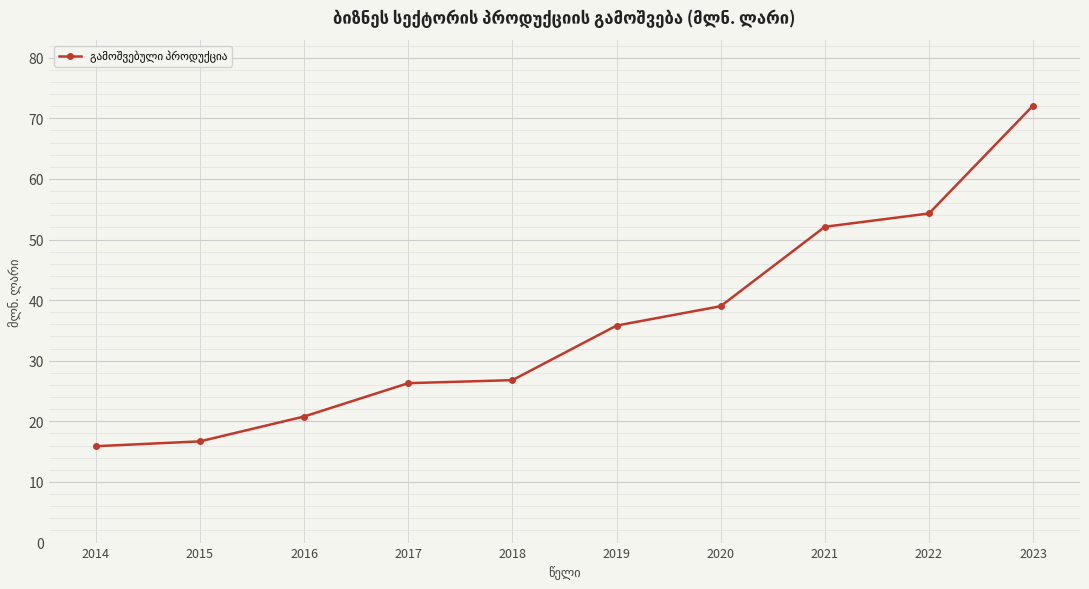

Between 2015 and 2018, which is larger?

2018